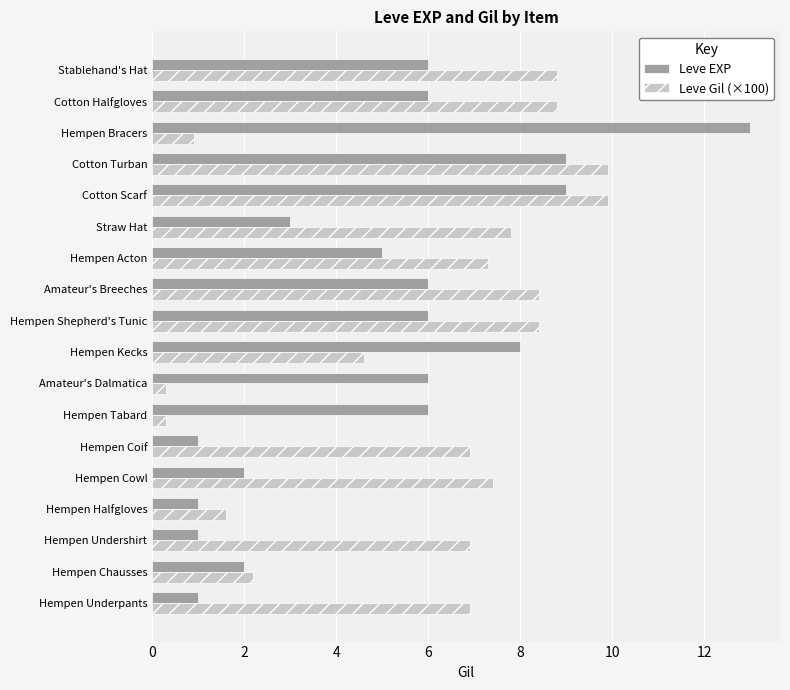

Is the value of Leve Gil (×100) at Hempen Kecks greater than the value of Leve EXP at Cotton Turban?

No